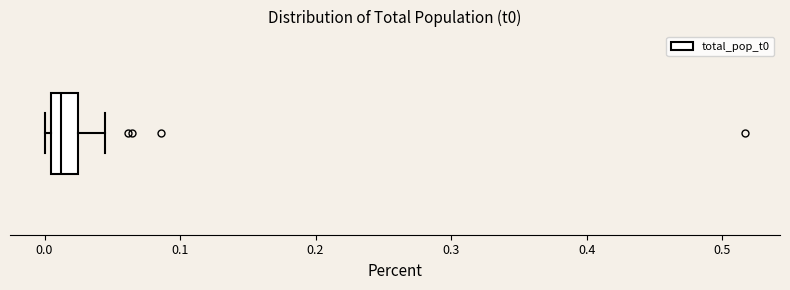

Read this box plot against the x-axis: the position of the median line, the range covered by the box, and the ends of both whiskers. The values are not printed on the chart, so give them approximately, as read against the axis.

median 0.01, box 0.00 to 0.02, whiskers 0.00 (just left of the box's left edge) to 0.04